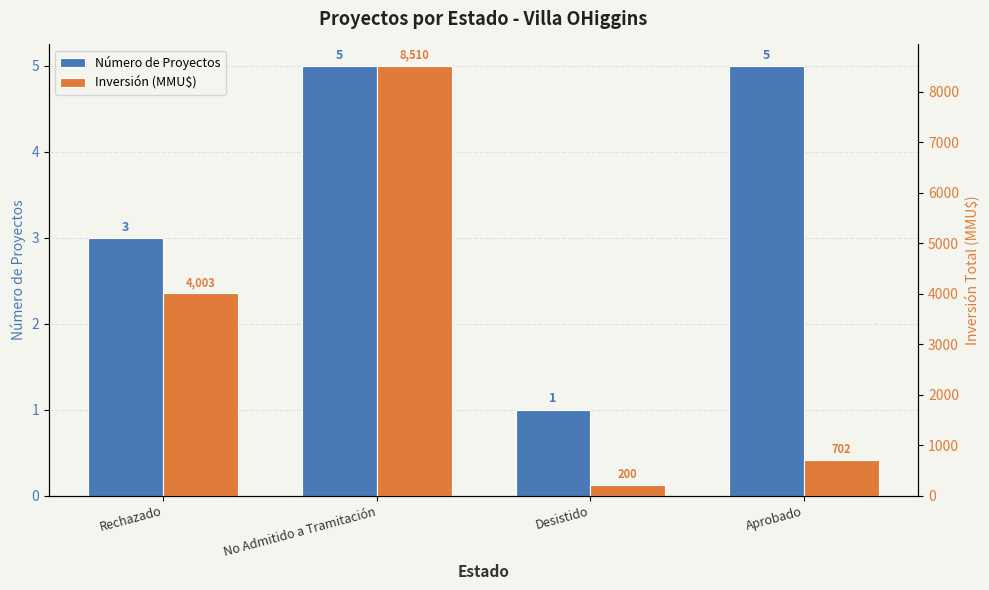

What are all the series names shown in the legend?

Número de Proyectos, Inversión (MMU$)